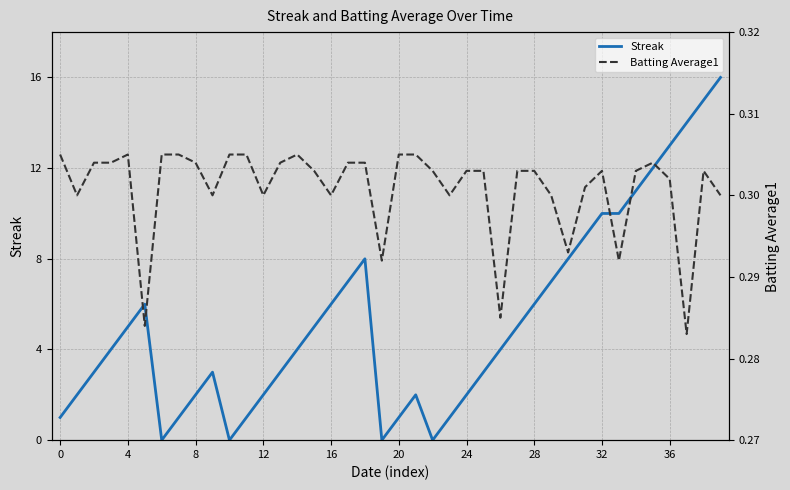

What is the highest value of the Streak series?

16